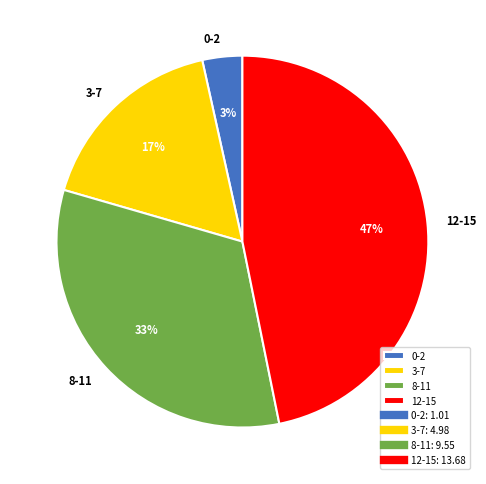

Is 12-15 the majority of the pie?

No